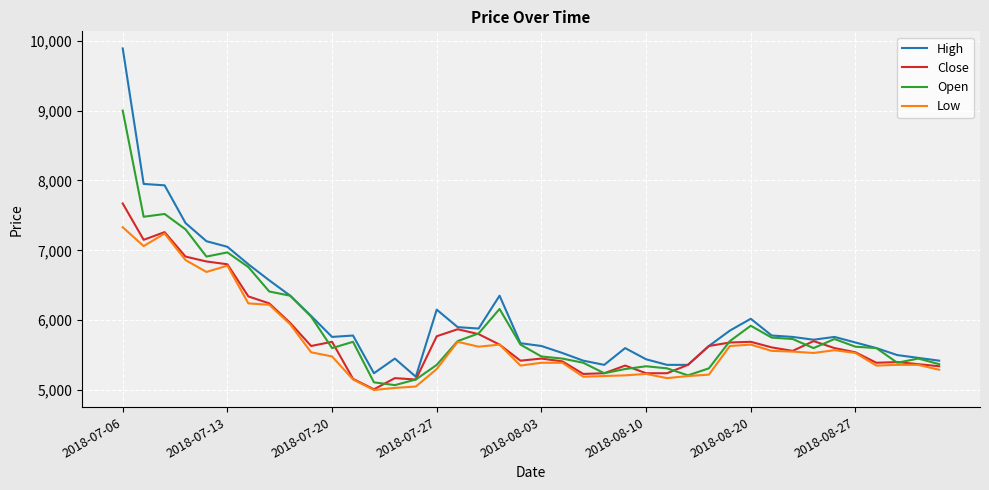

Which series has the widest spread of values?

High